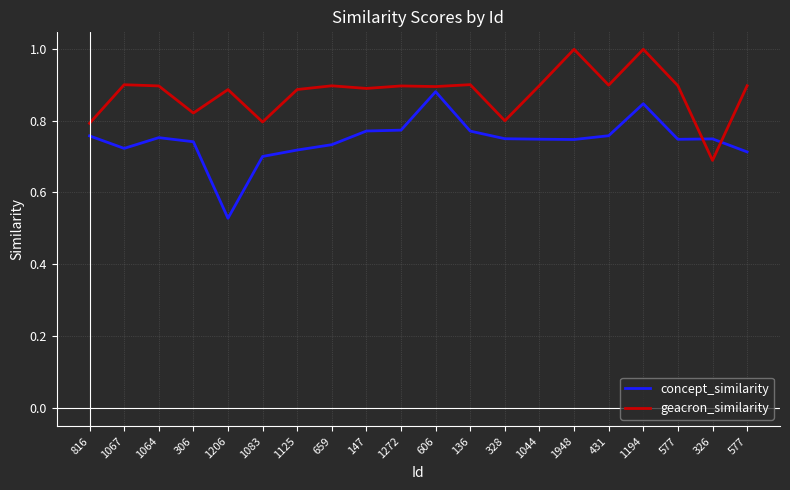

Which series ends up on top after the final intersection of concept_similarity and geacron_similarity?

geacron_similarity